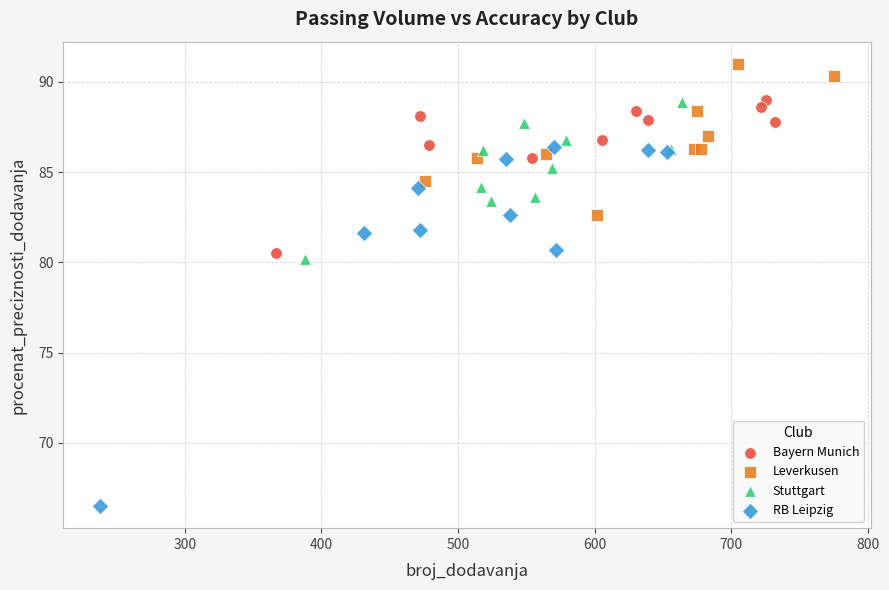

Which series contains the highest Y value?

Leverkusen